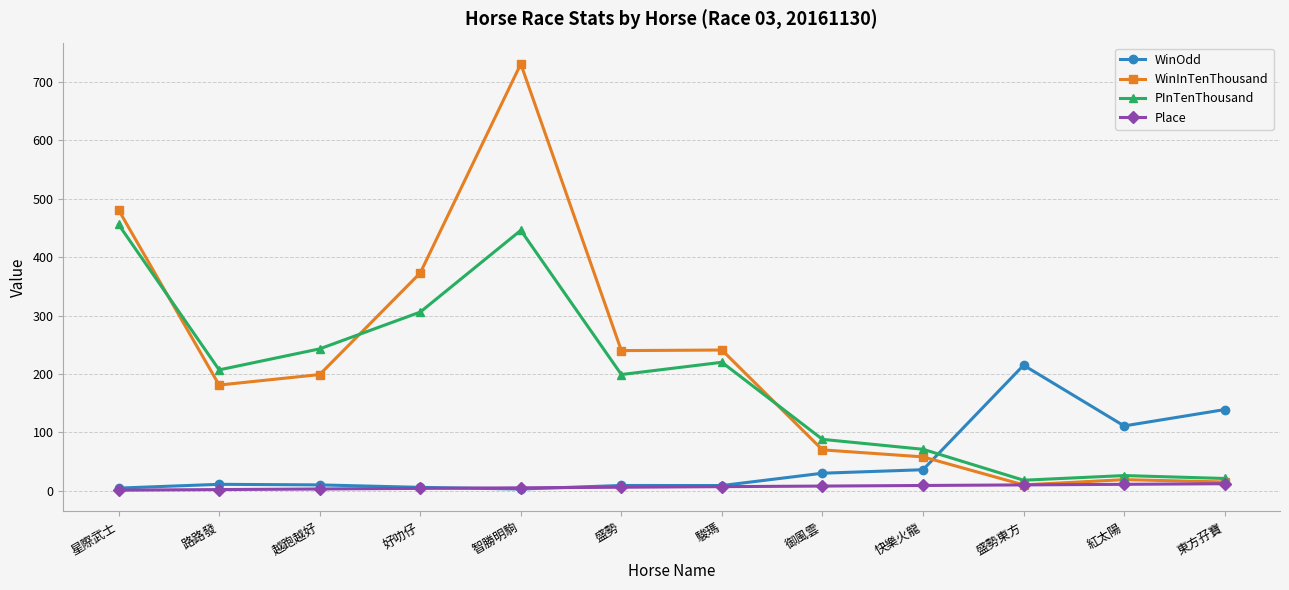

What is the sum of the WinOdd values at 星際武士 and 盛勢?

13.5